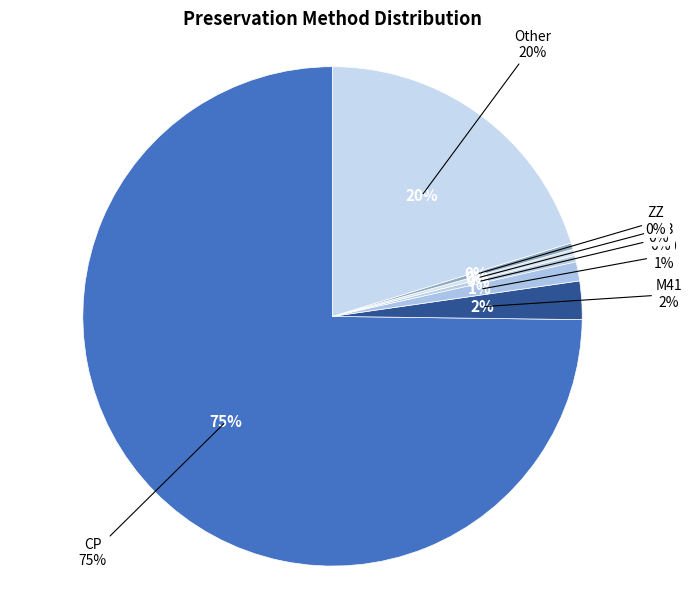

Which category accounts for the majority?

CP